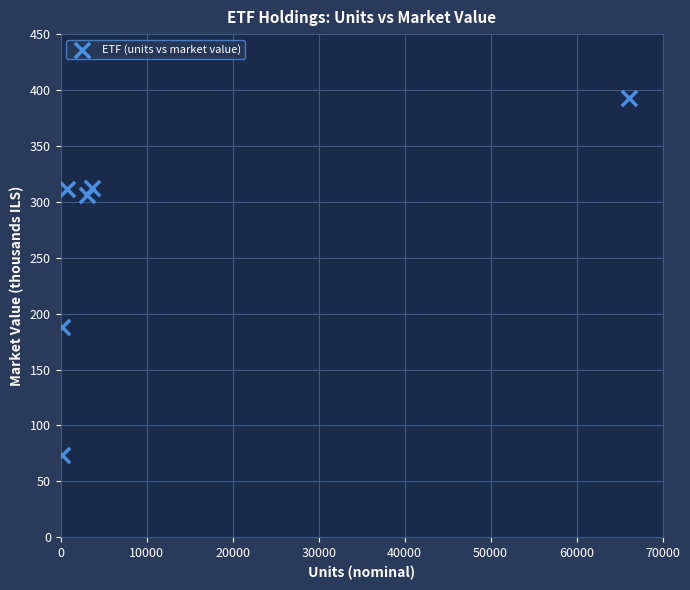

What is the average Y value?

264.2